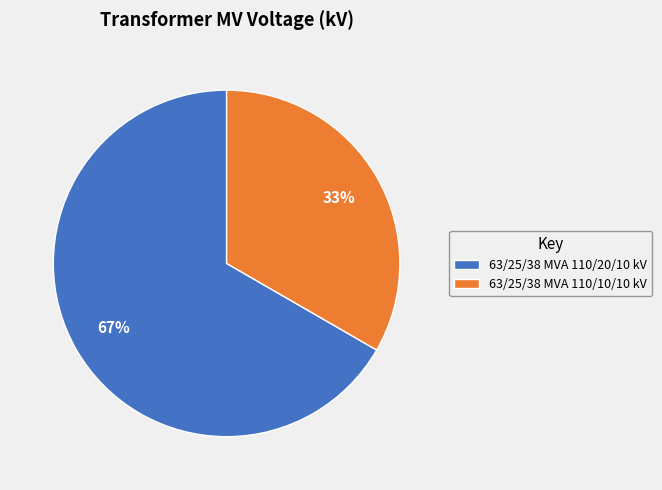

What percentage is the 63/25/38 MVA 110/10/10 kV slice, to the nearest percent?

33%